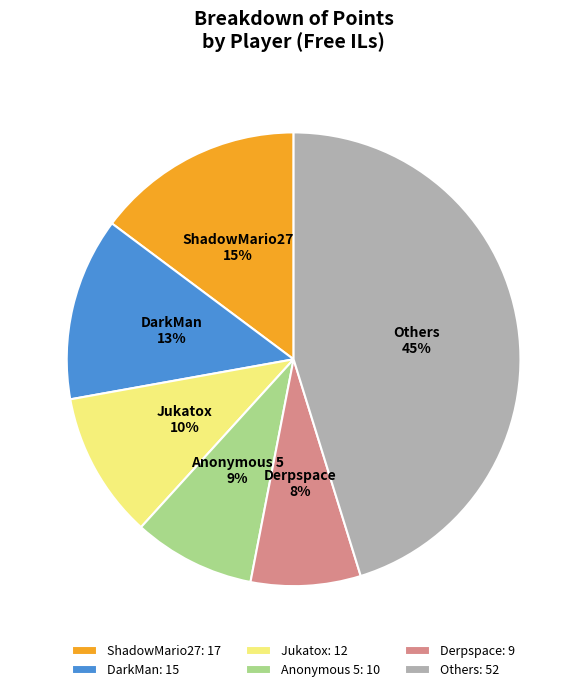

How many segments does this pie chart have?

6